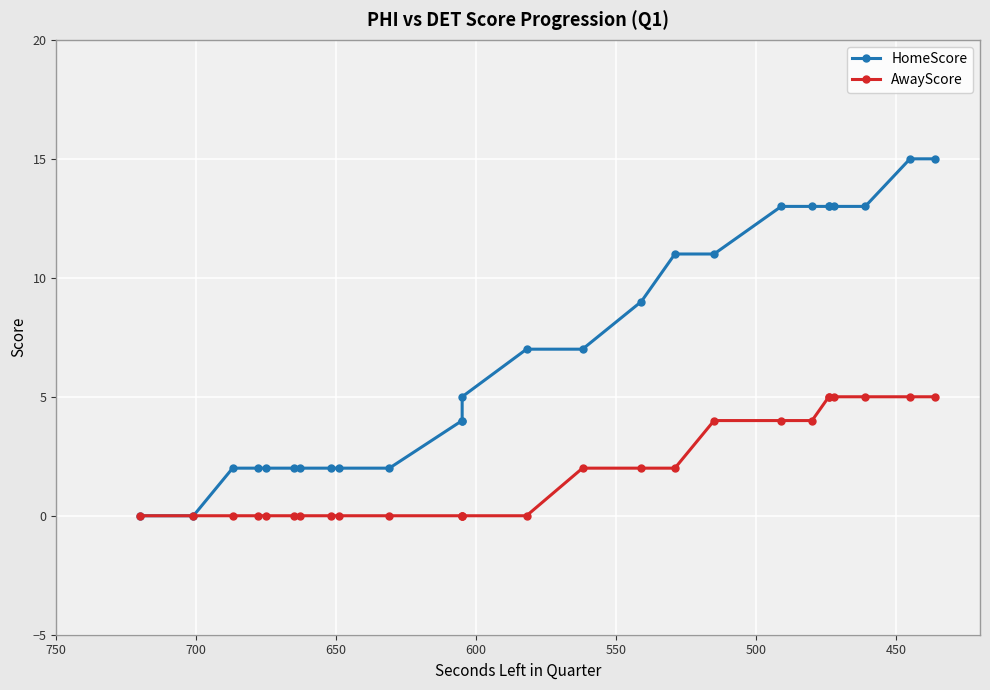

True or false: HomeScore and AwayScore cross at least once.

False